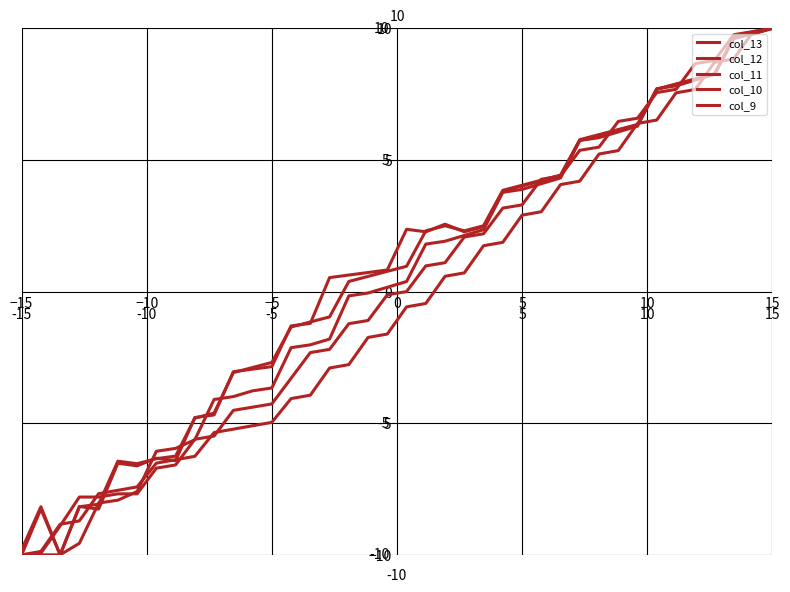

Does the chart have visible grid lines?

Yes